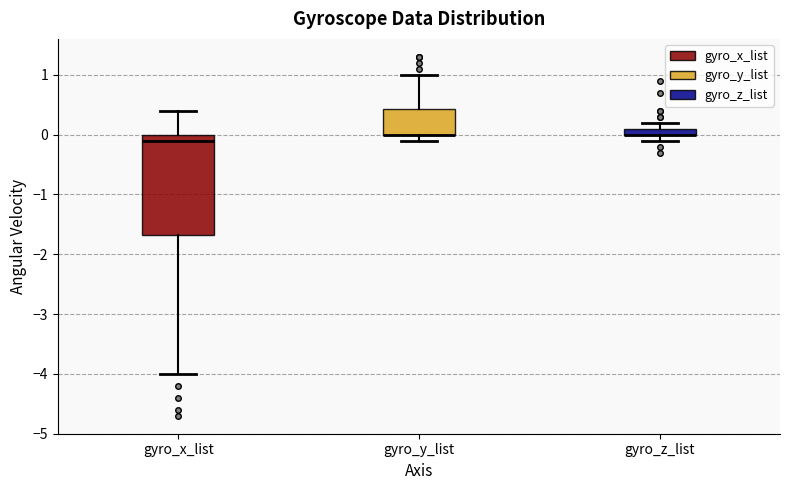

Where is the lower edge of the box for gyro_z_list on the y-axis? The values are not printed on the chart, so give them approximately, as read against the axis.

0.0